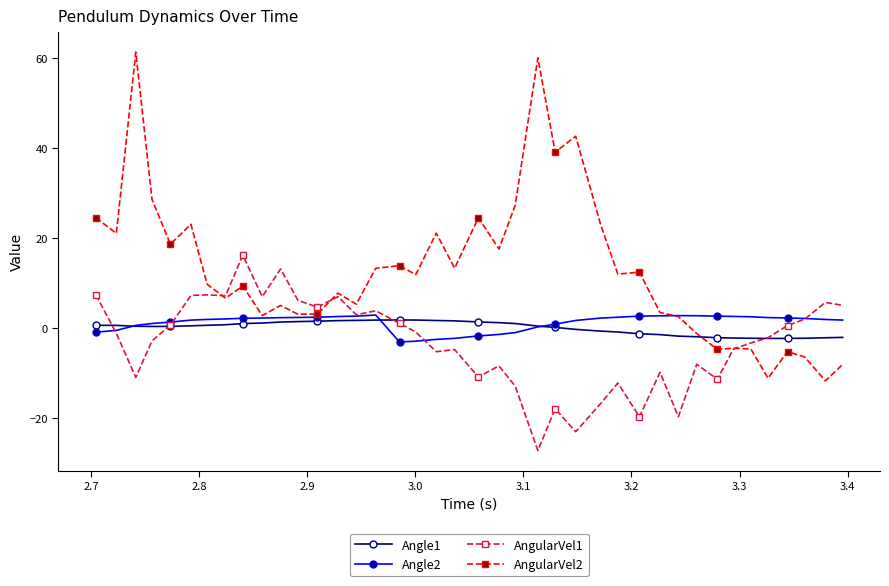

What is the average value of the AngularVel1 series?

-3.3